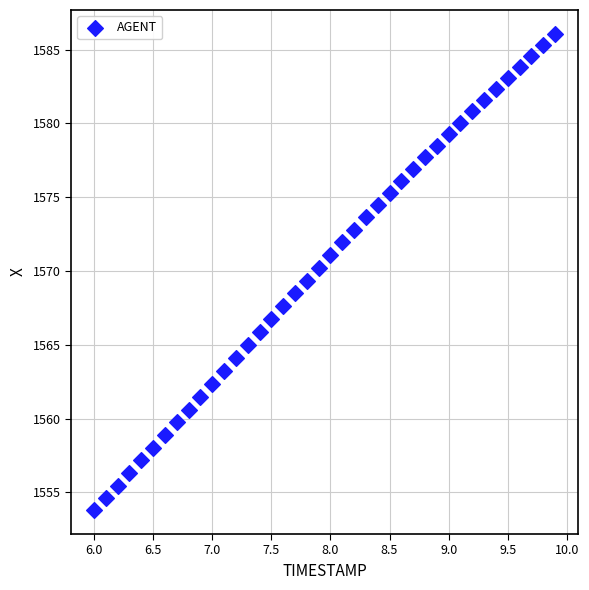

What is the range of X values (max minus min)?

3.9